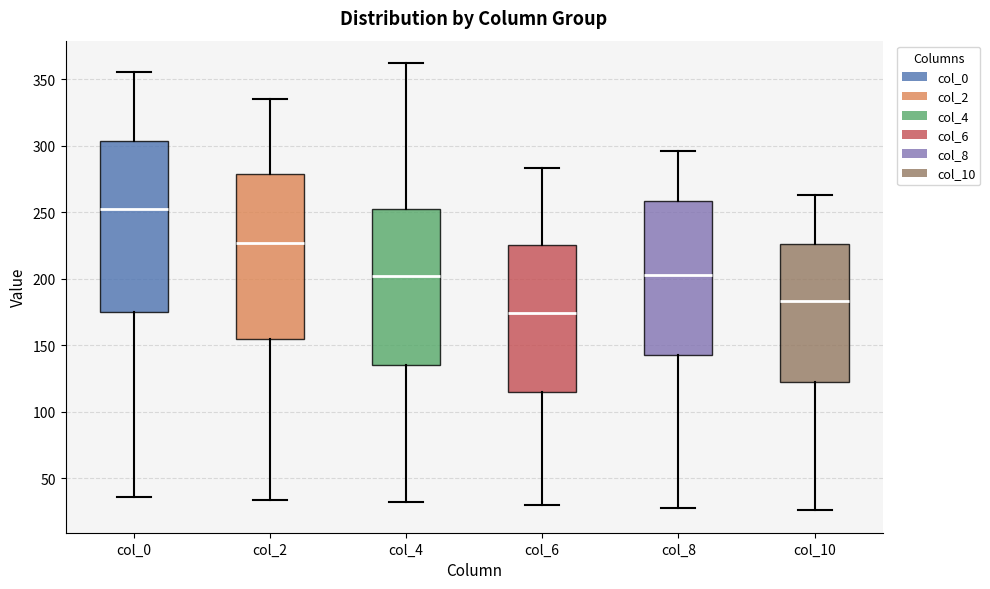

Comparing the boxes themselves (not the whiskers), which one is the tallest?

col_0